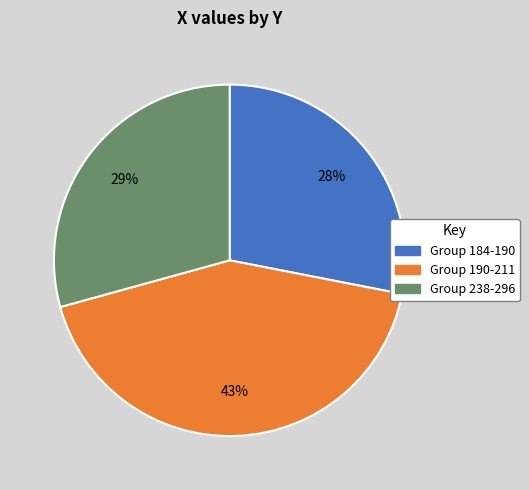

Which has a higher value, Group 190-211 or Group 184-190?

Group 190-211